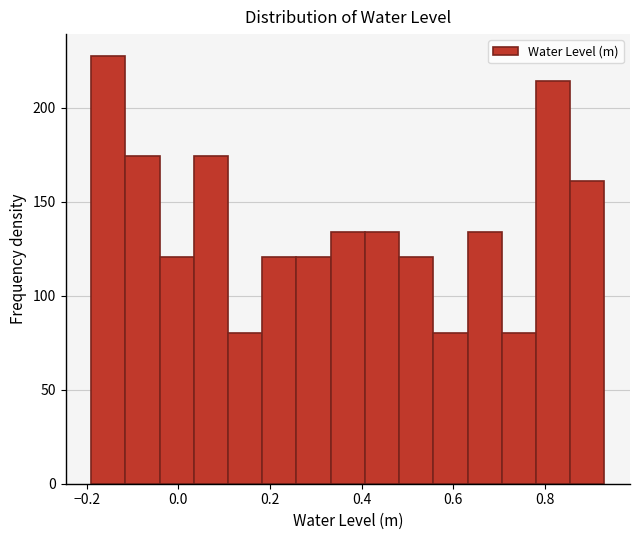

Around what value on the x-axis is the tallest bar? Give the approximate position of its centre, as read against the axis.

-0.16